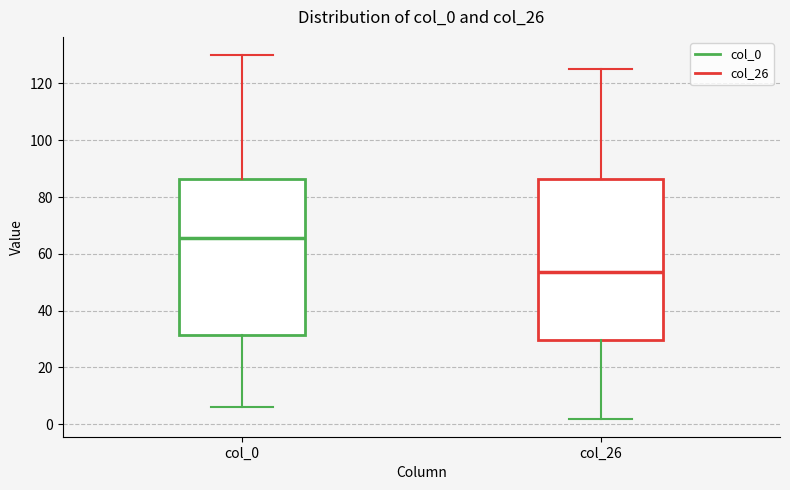

Reading left to right, transcribe this box plot: for each box, give where its median line is, the range the box spans, and where its two whiskers end, as read against the y-axis. The values are not printed on the chart, so give them approximately, as read against the axis.

col_0: median 66, box 32 to 86, whiskers 6 to 130
col_26: median 54, box 30 to 86, whiskers 2 to 126